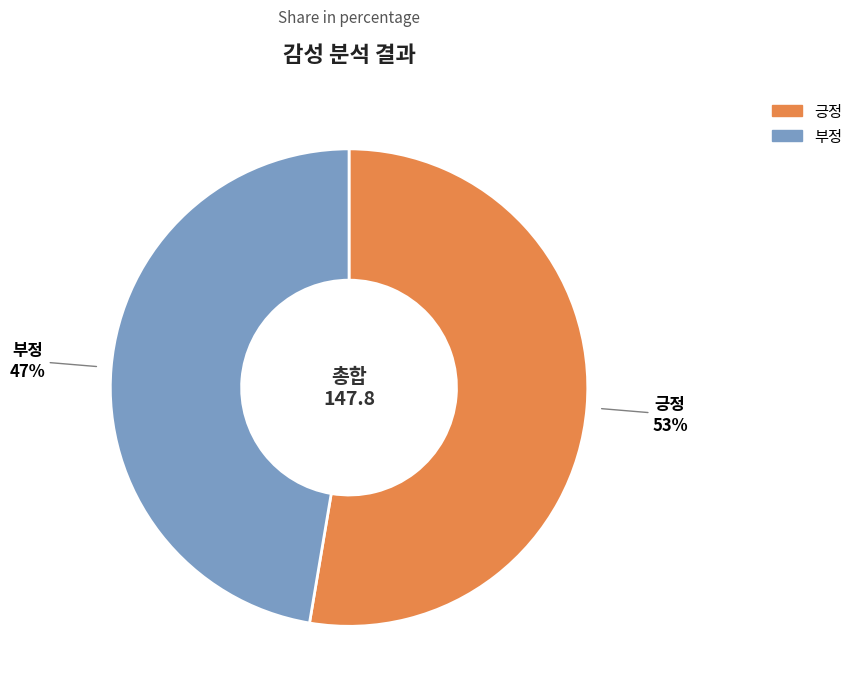

Between 부정 and 긍정, which is larger?

긍정